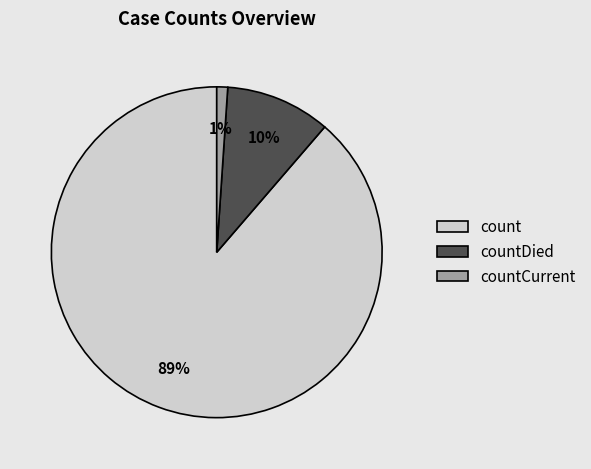

Which slice represents more than half of the pie?

count